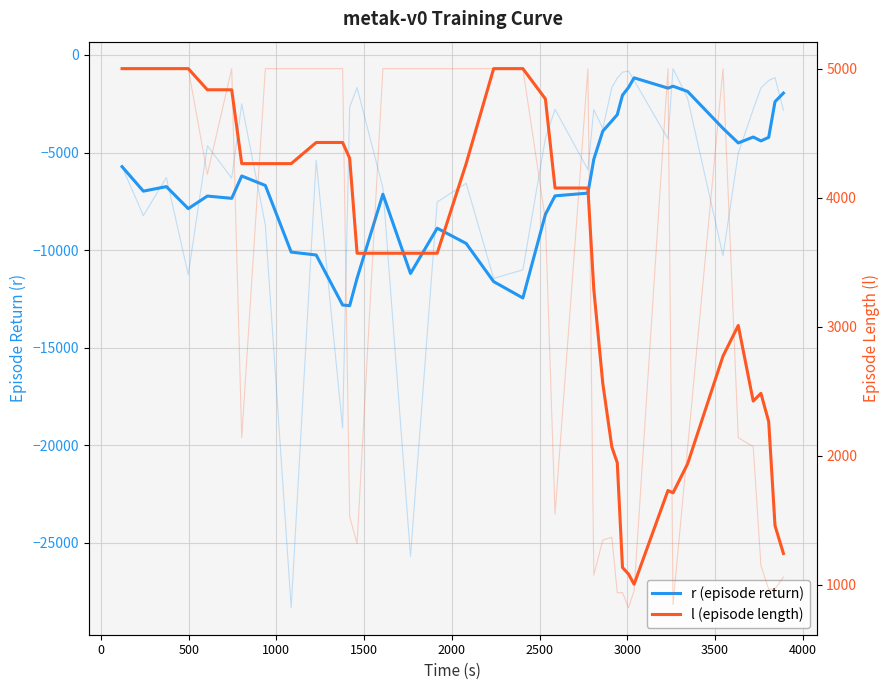

Is it true that l (episode length) equals 6094.8 at 3500?

False